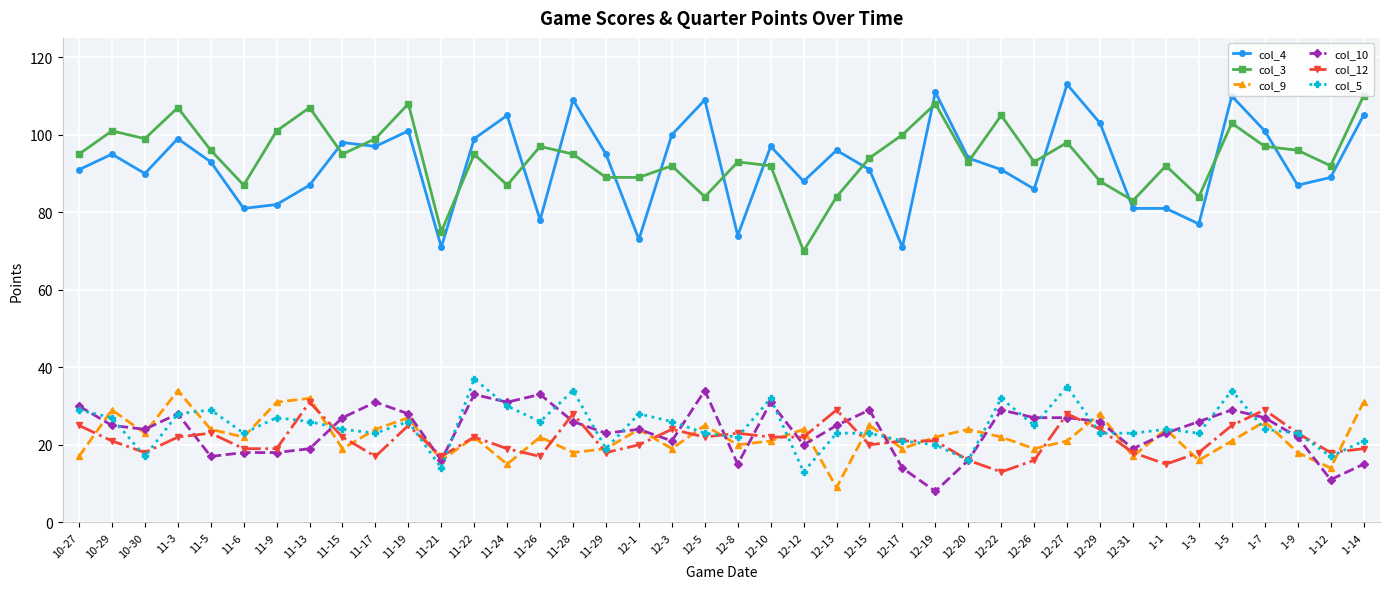

True or false: col_9 has more than 0 interior local peaks.

True